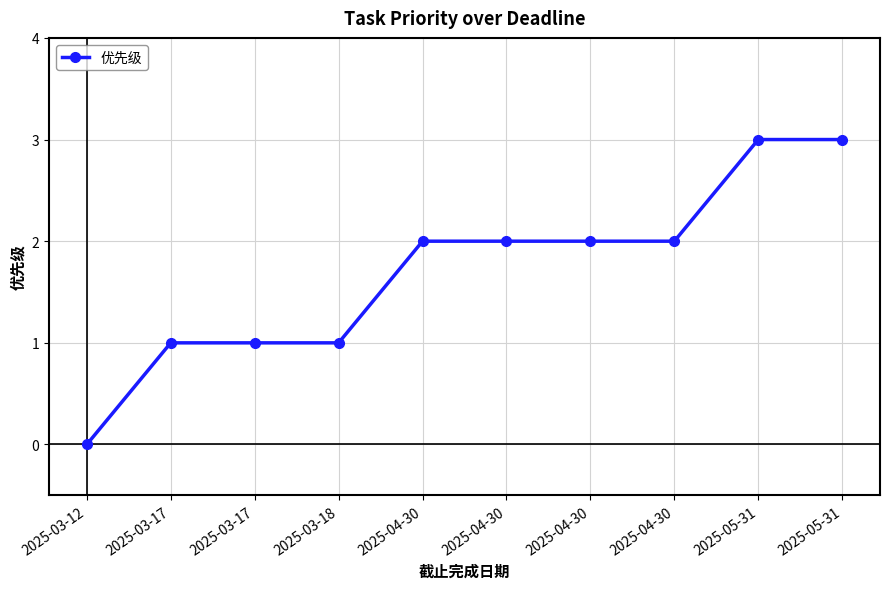

Where is the data nearest to the value 1?

2025-03-17